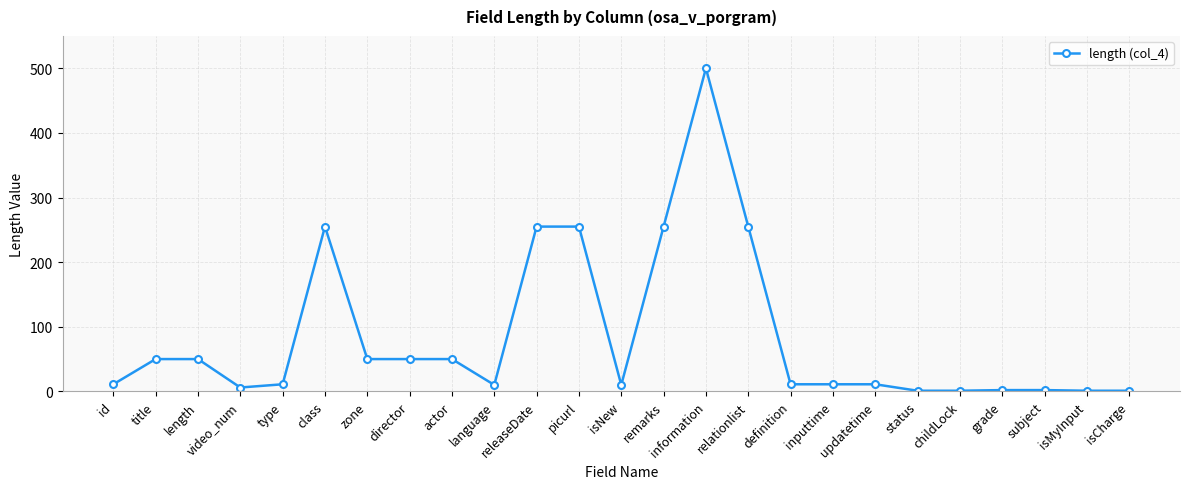

What is the maximum value shown in the chart?

500